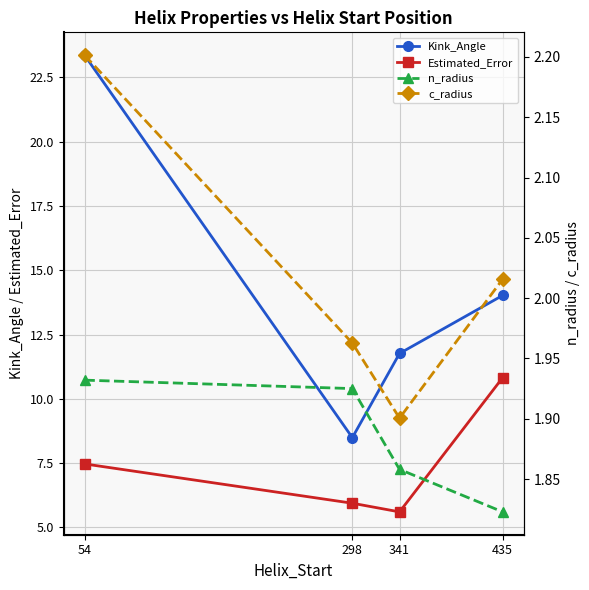

Where is n_radius nearest to the value 1?

435